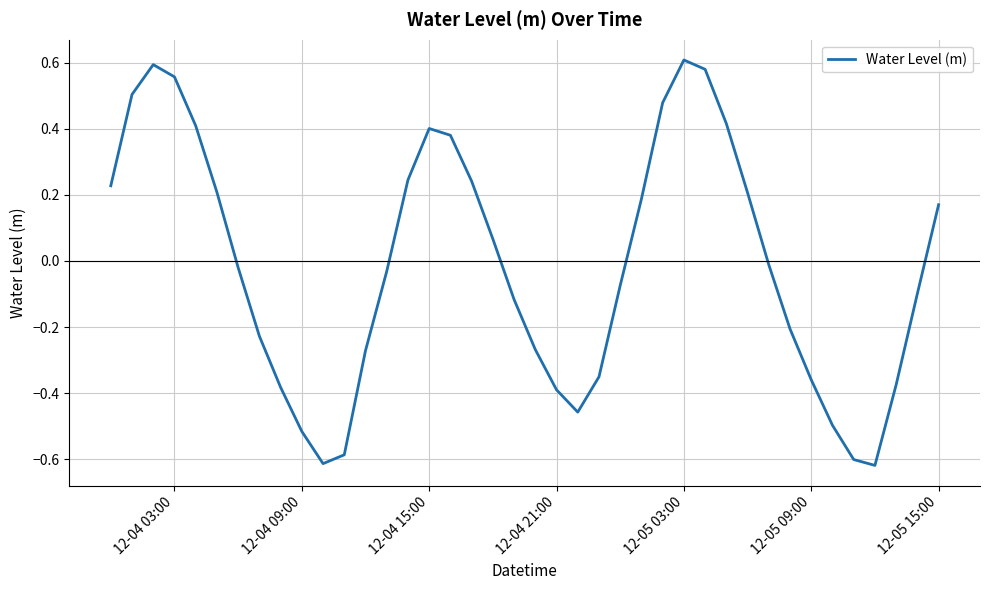

What is the difference between the maximum and minimum values?

1.2